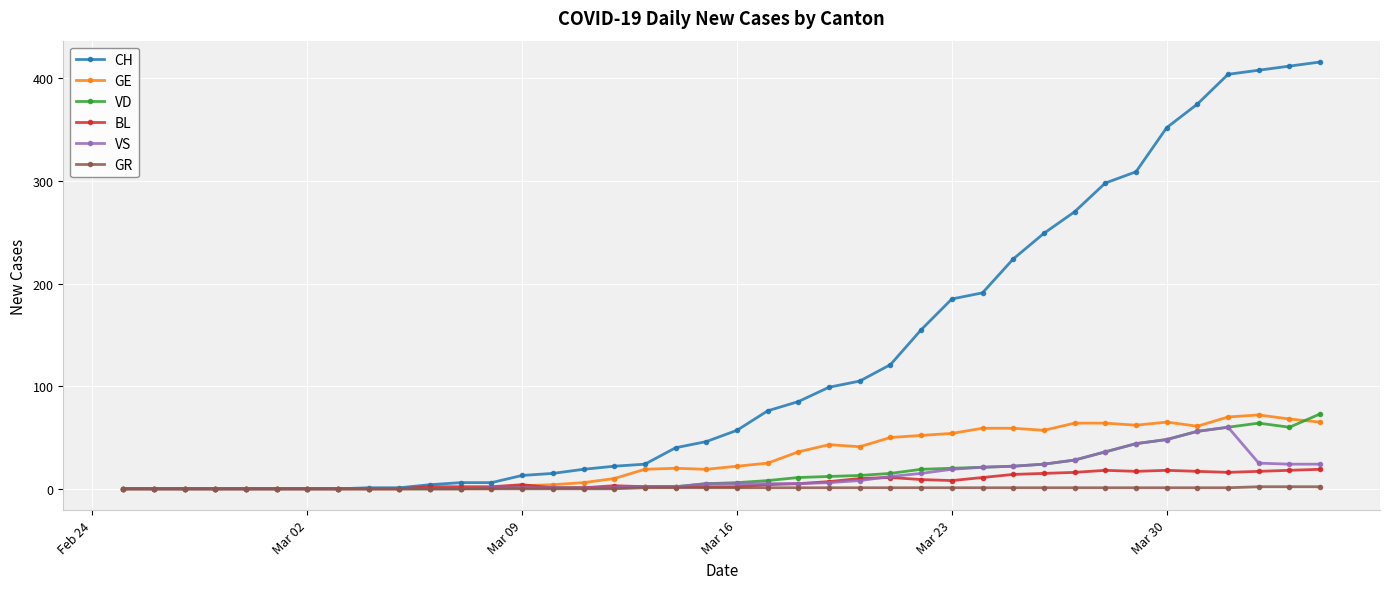

What is the maximum value for VD?

73